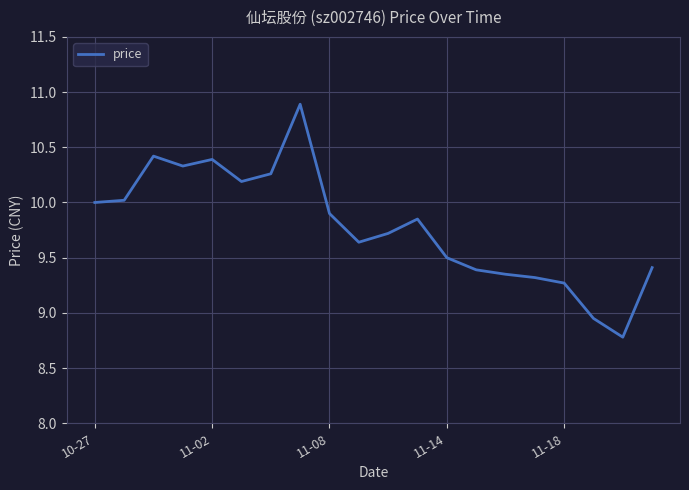

What is the difference between the maximum and minimum values?

2.1